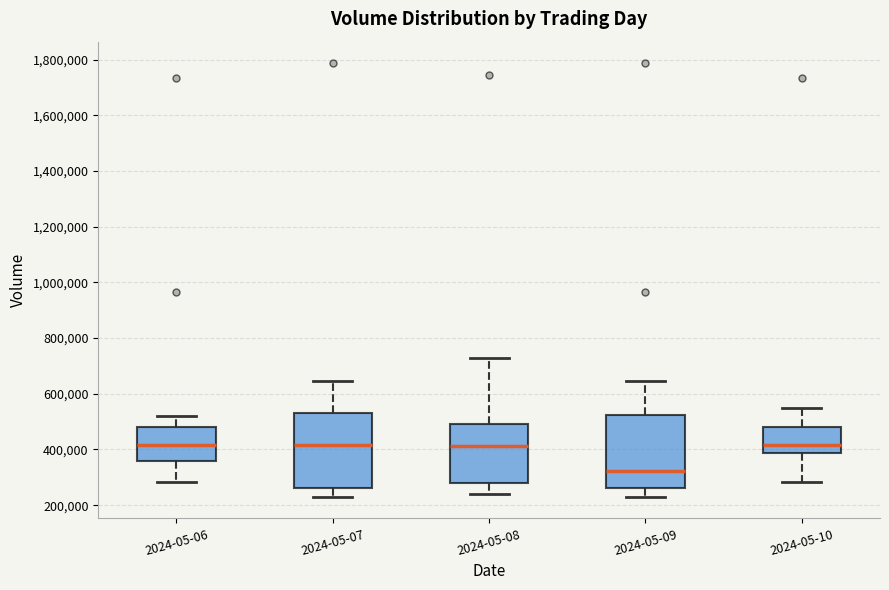

Where does the upper whisker of the box for 2024-05-09 end on the y-axis? The values are not printed on the chart, so give them approximately, as read against the axis.

640000